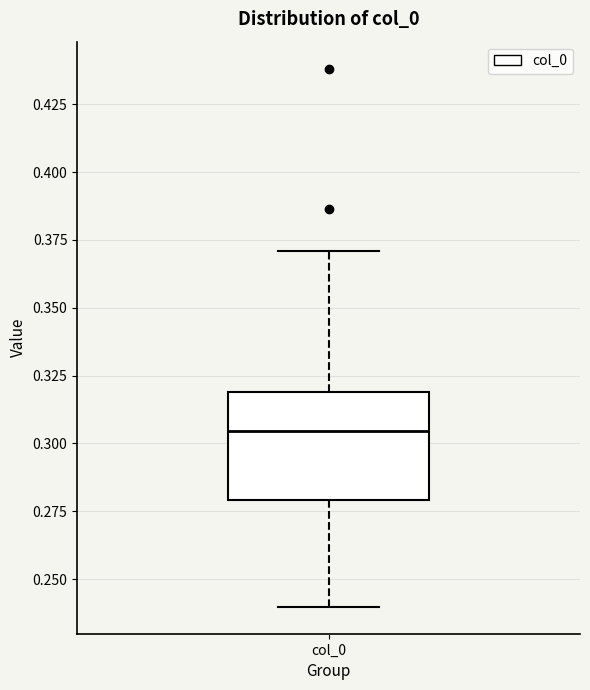

Transcribe this box plot: give where the median line is, the range the box spans, and where the two whiskers end, as read against the y-axis. The values are not printed on the chart, so give them approximately, as read against the axis.

median 0.305, box 0.280 to 0.320, whiskers 0.240 to 0.370